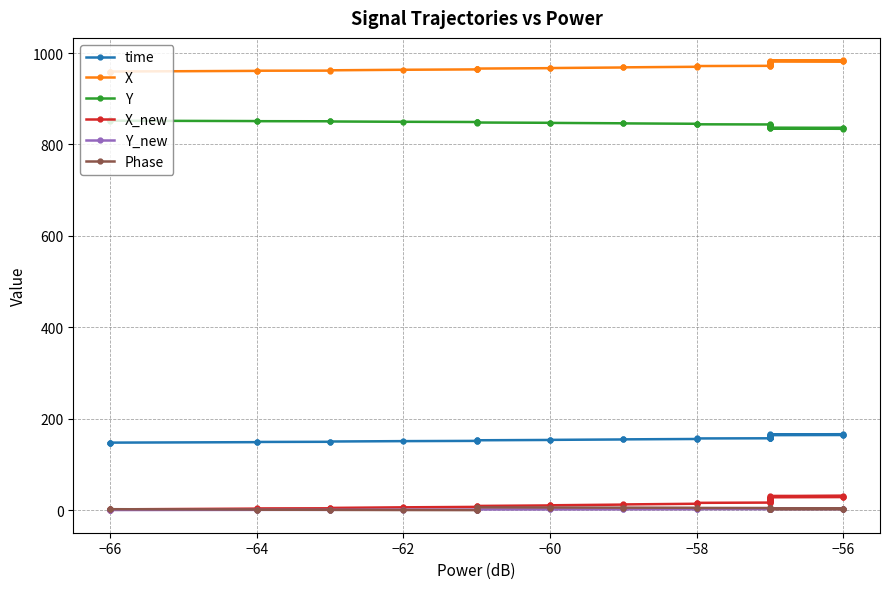

What is the sum of all Phase values?

133.0